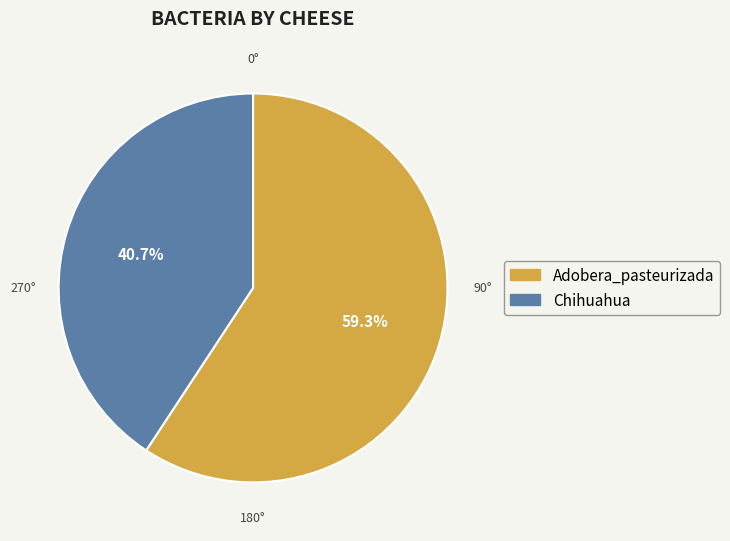

What percentage is the Chihuahua slice, to the nearest percent?

41%